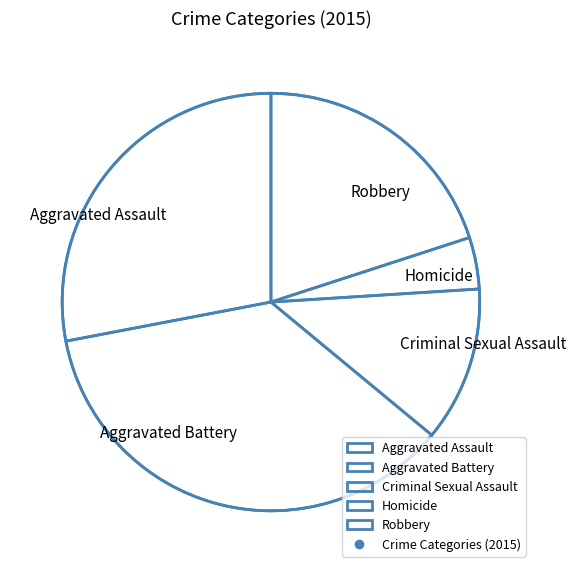

True or false: Criminal Sexual Assault accounts for 12% of the total.

True